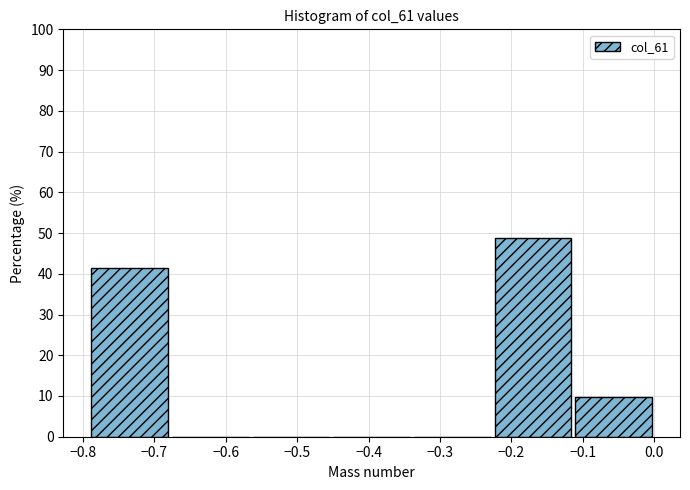

What is the height of the bar covering -0.23 to -0.11 on the x-axis? Neither the bar edges nor the heights are printed on the chart, so give them approximately, as read against the axes.

49